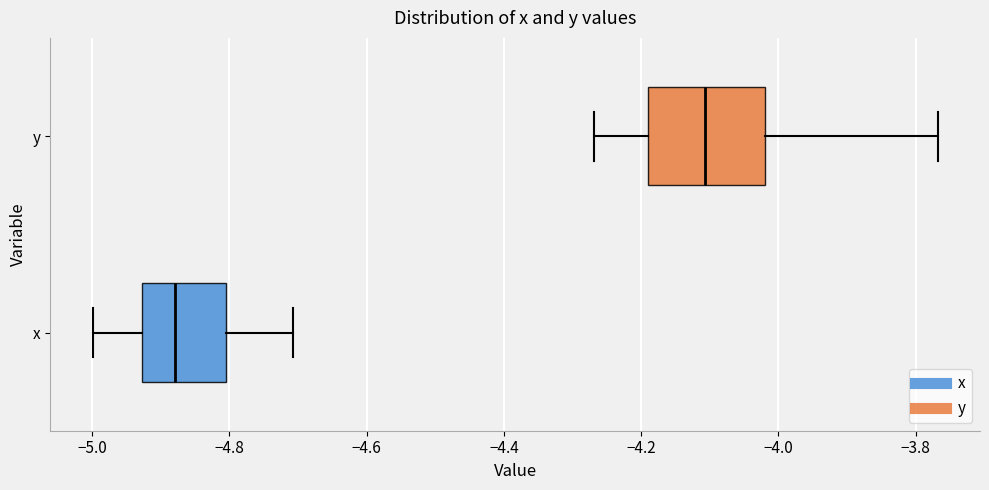

Reading bottom to top, transcribe this box plot: for each box, give where its median line is, the range the box spans, and where its two whiskers end, as read against the x-axis. The values are not printed on the chart, so give them approximately, as read against the axis.

x: median -4.88, box -4.92 to -4.80, whiskers -5.00 to -4.70
y: median -4.10, box -4.20 to -4.02, whiskers -4.26 to -3.76